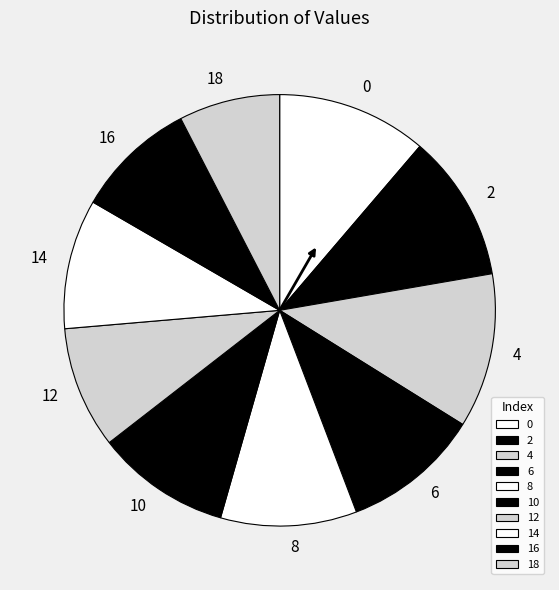

What is the largest slice in the pie chart?

4